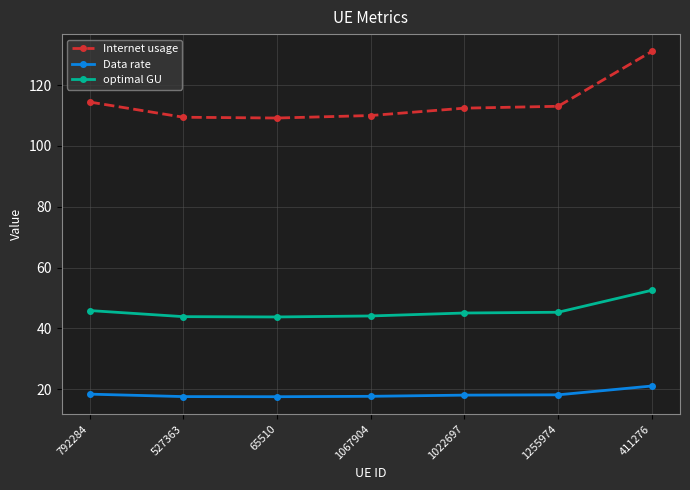

Which series has the largest range (max minus min)?

Internet usage